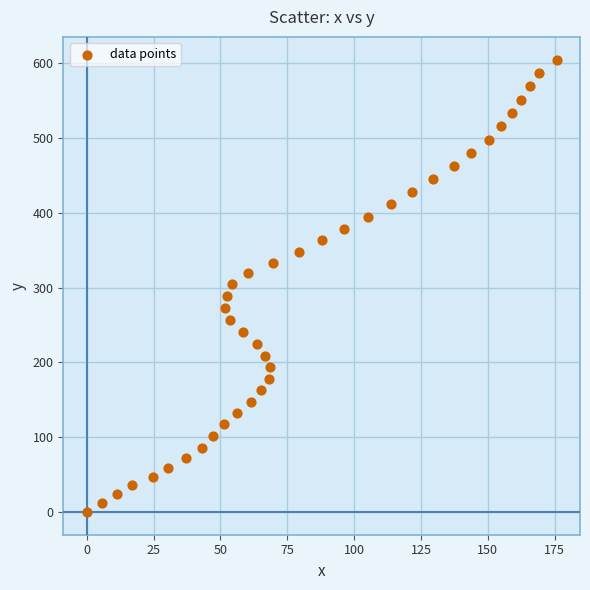

What is the range of Y values (max minus min)?

605.0